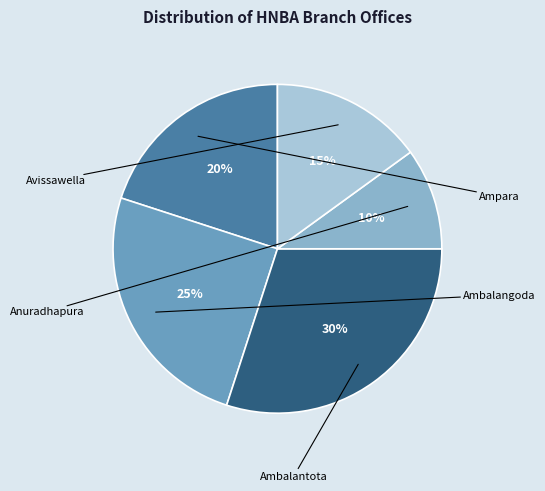

Rank the categories by value from lowest to highest.

Anuradhapura, Avissawella, Ampara, Ambalangoda, Ambalantota